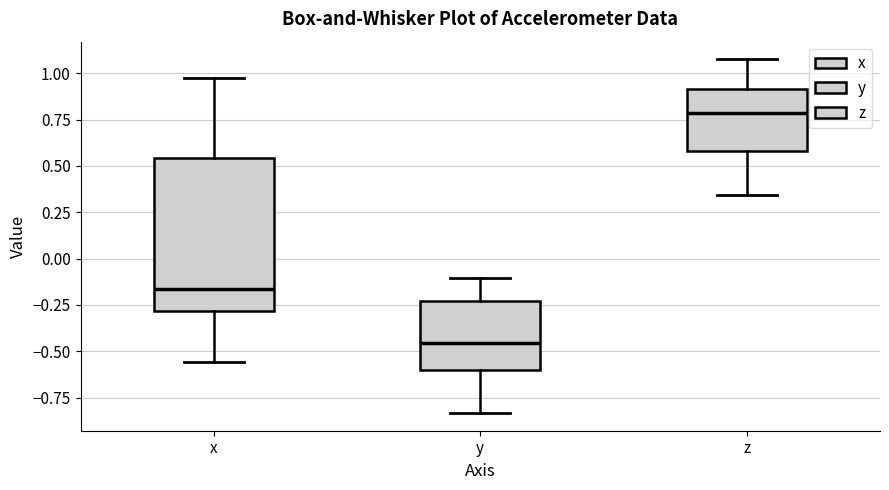

Reading left to right, transcribe this box plot: for each box, give where its median line is, the range the box spans, and where its two whiskers end, as read against the y-axis. The values are not printed on the chart, so give them approximately, as read against the axis.

x: median -0.15, box -0.30 to 0.55, whiskers -0.55 to 1.00
y: median -0.45, box -0.60 to -0.25, whiskers -0.85 to -0.10
z: median 0.80, box 0.60 to 0.90, whiskers 0.35 to 1.10